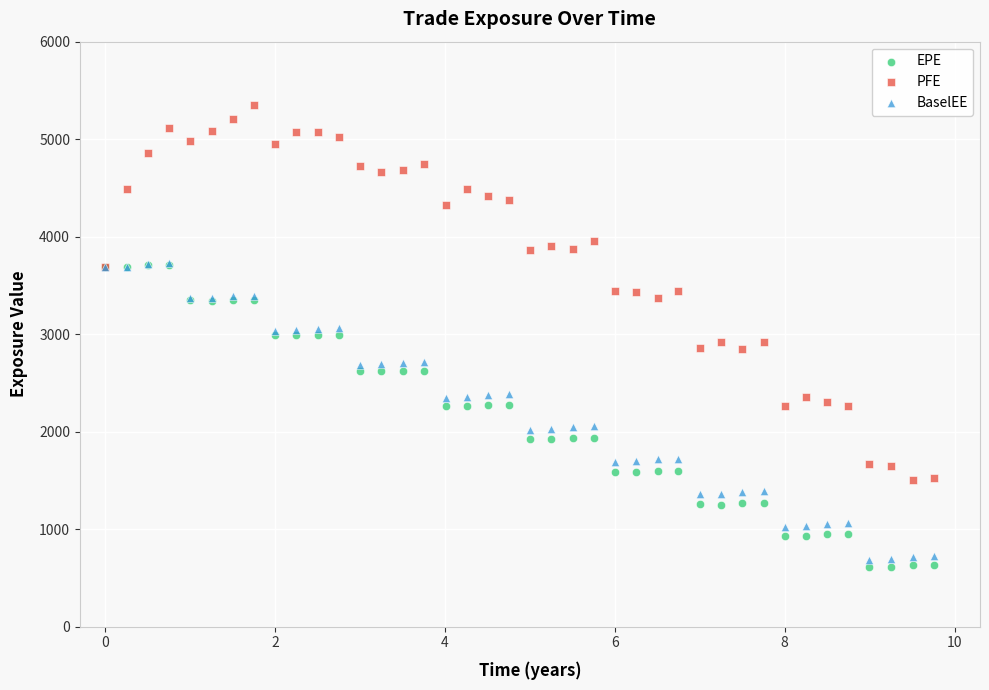

Which series has the largest Y range (max minus min)?

PFE